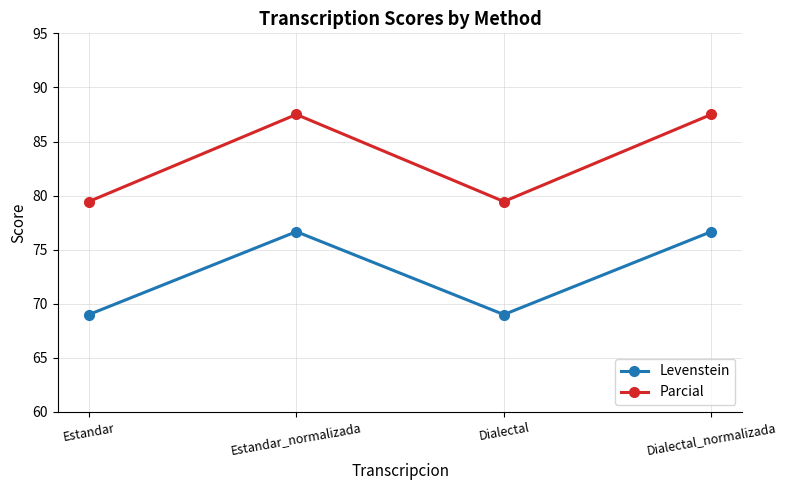

At which label does Levenstein first exceed 76?

Estandar_normalizada